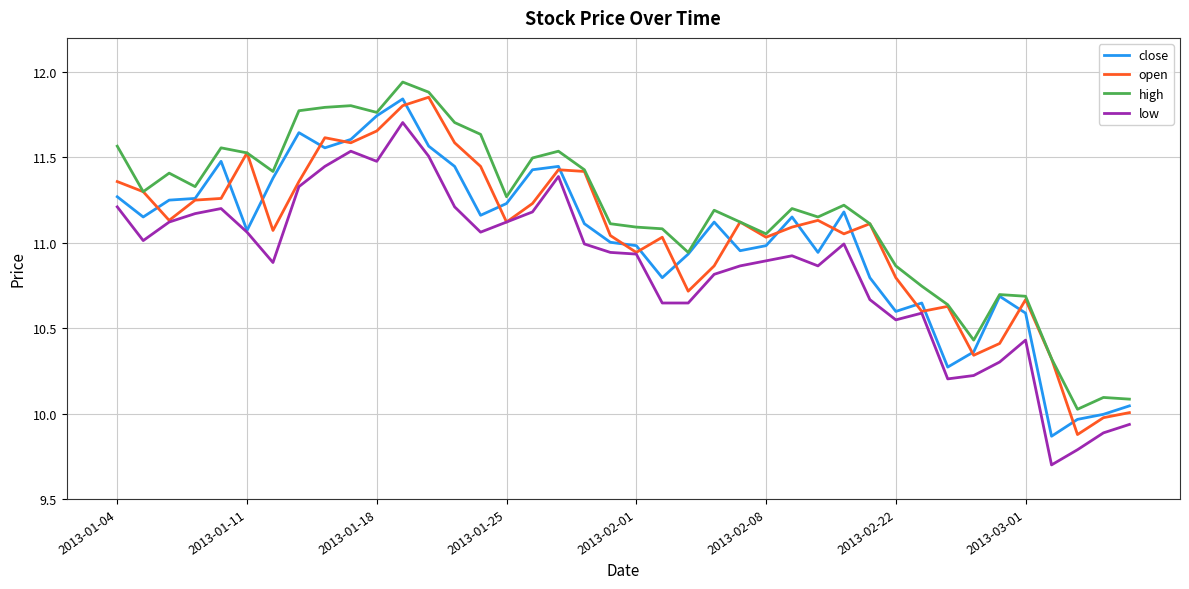

Which series has the largest total across all categories?

high